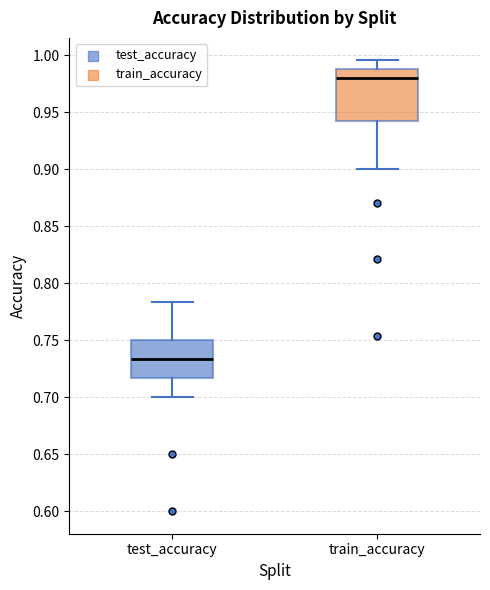

Which box's median line is the lowest?

test_accuracy